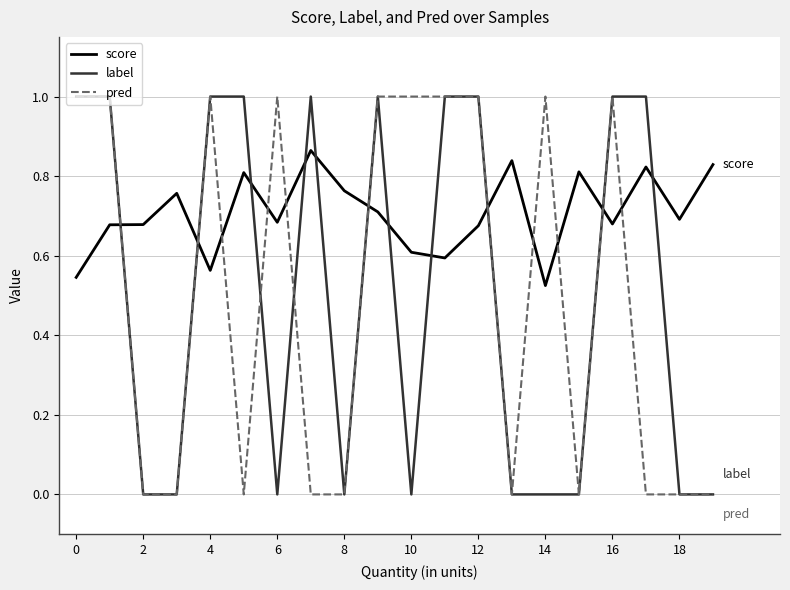

What is the greatest value displayed?

1.0